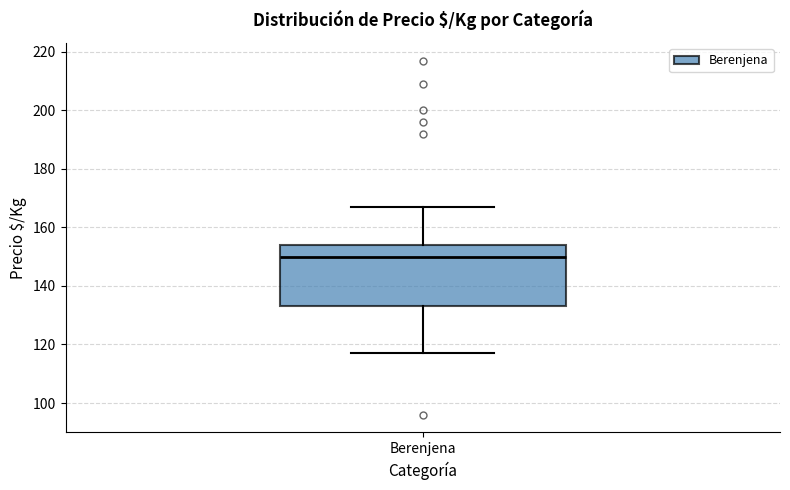

Read this box plot against the y-axis: the position of the median line, the range covered by the box, and the ends of both whiskers. The values are not printed on the chart, so give them approximately, as read against the axis.

median 150, box 134 to 154, whiskers 118 to 168